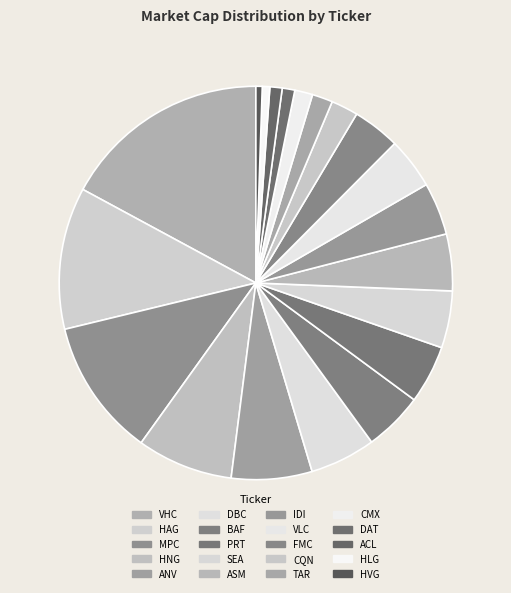

What is the change in value from VLC to HVG?

-2254